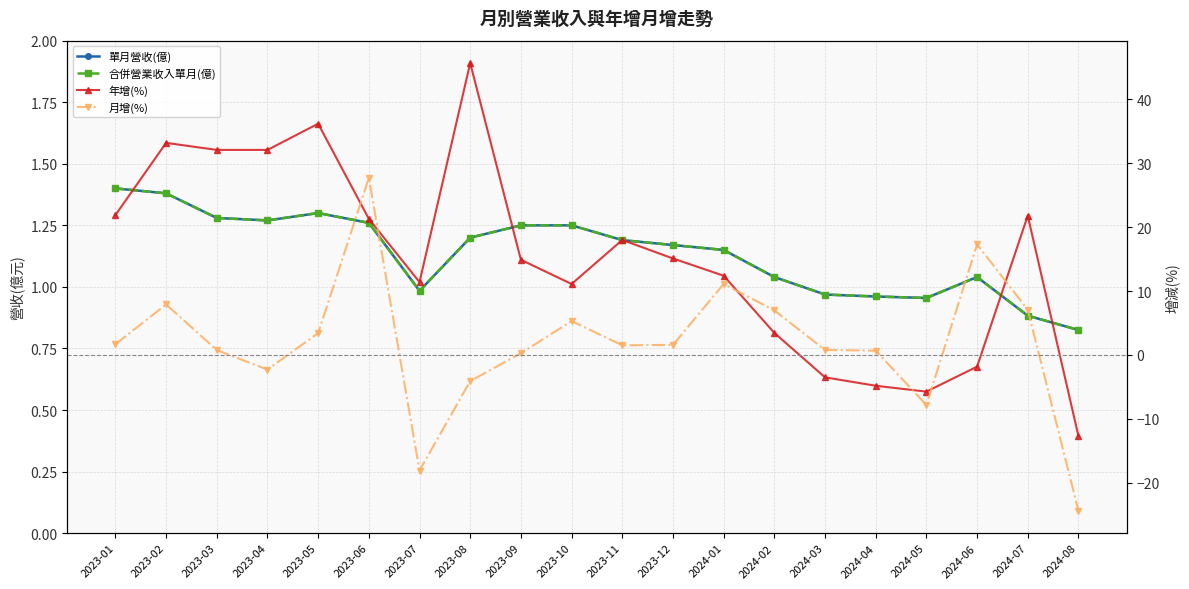

List the series in order of their peak value, lowest first.

單月營收(億), 合併營業收入單月(億), 月增(%), 年增(%)